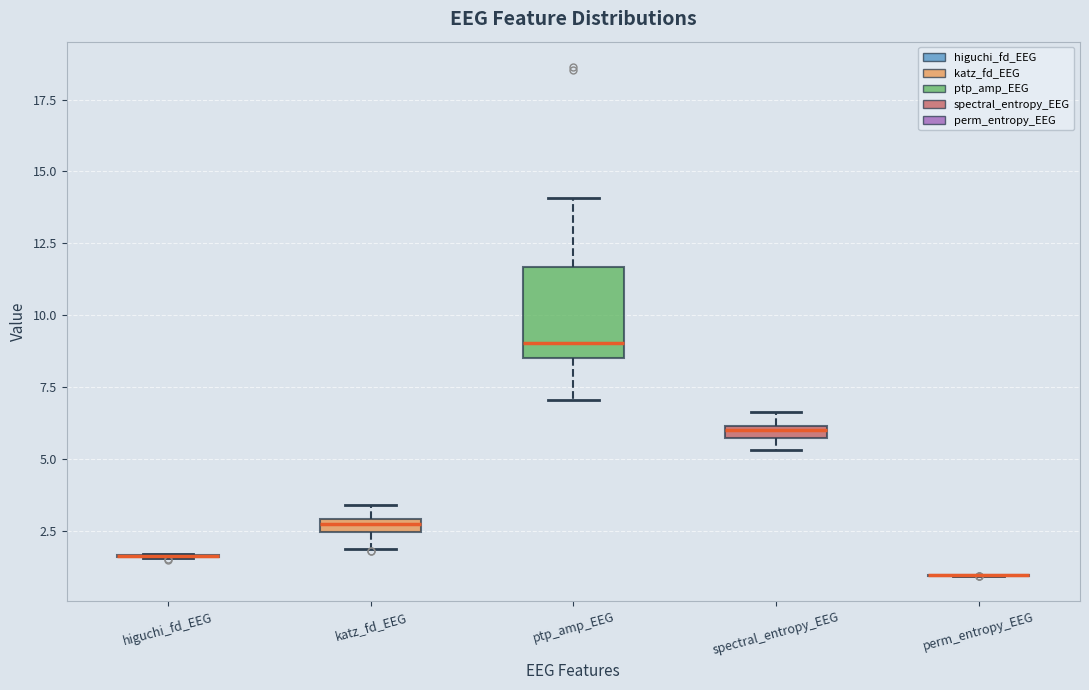

Comparing the boxes themselves (not the whiskers), which one is the tallest?

ptp_amp_EEG